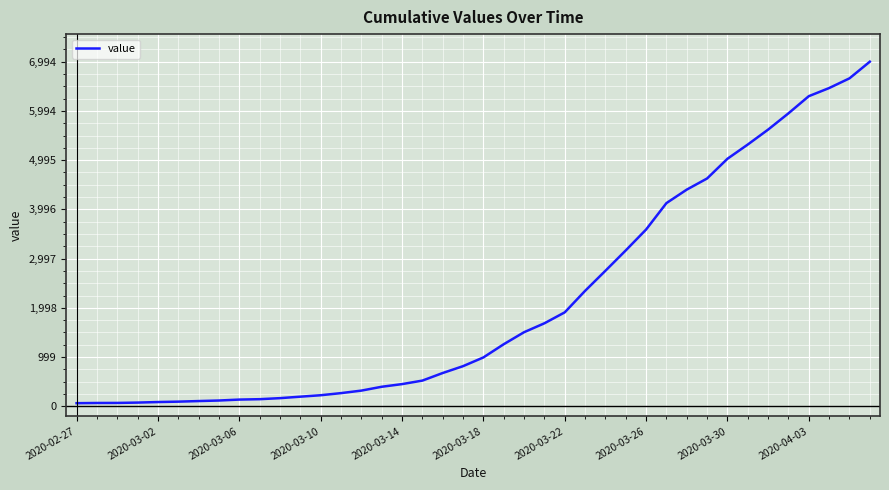

What is the maximum value shown in the chart?

6994